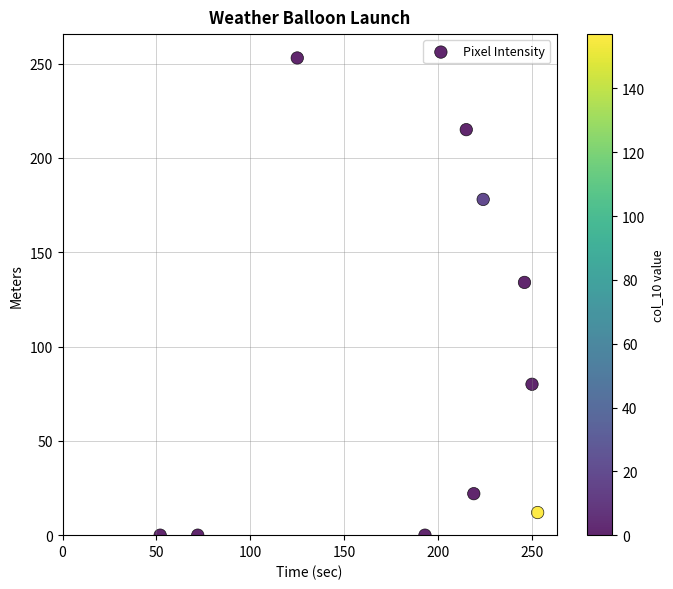

What Y value in the scatter plot is closest to 126?

134